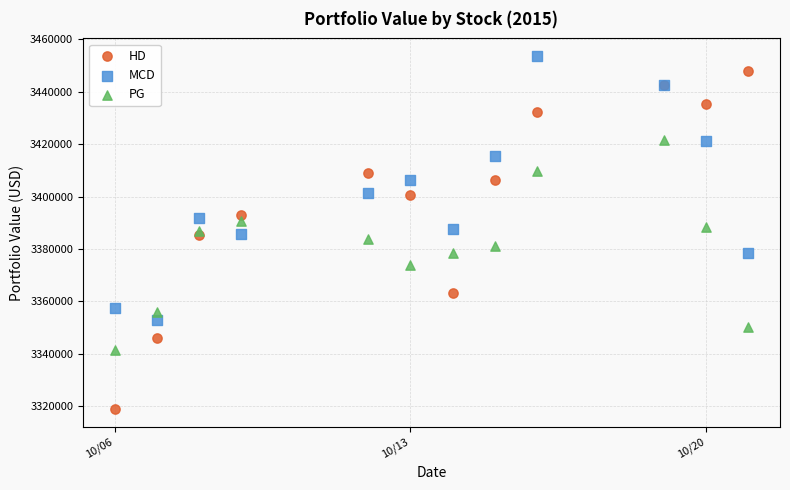

Which series has the widest spread of Y values?

HD